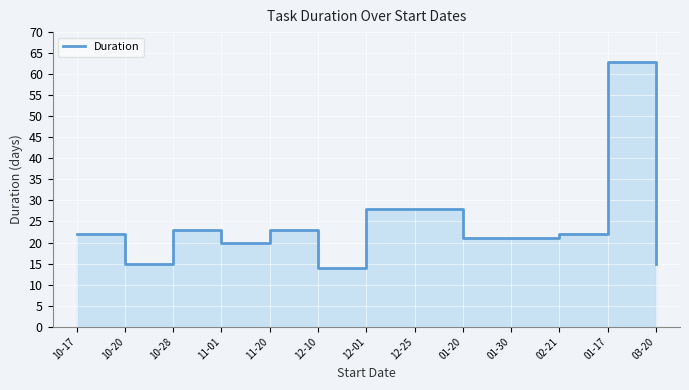

What is the sum of the values at 01-20 and 12-01?

49